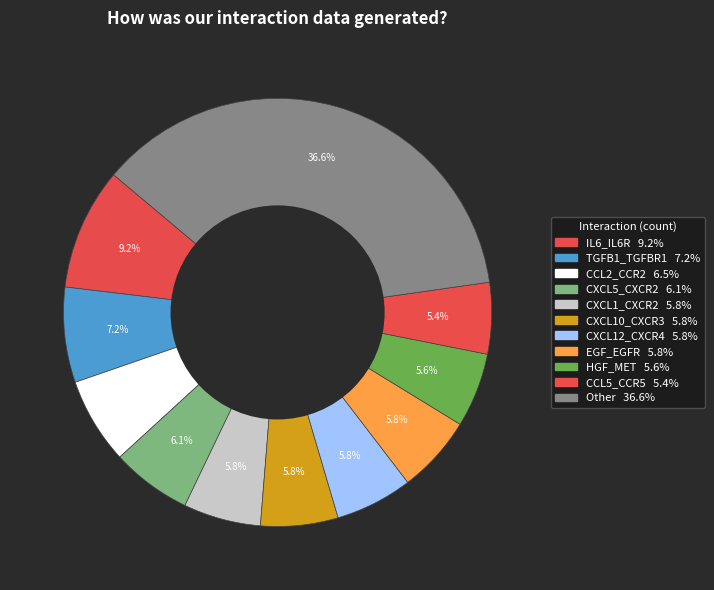

Combined, what portion of the pie is CXCL1_CXCR2 and HGF_MET?

11.5%